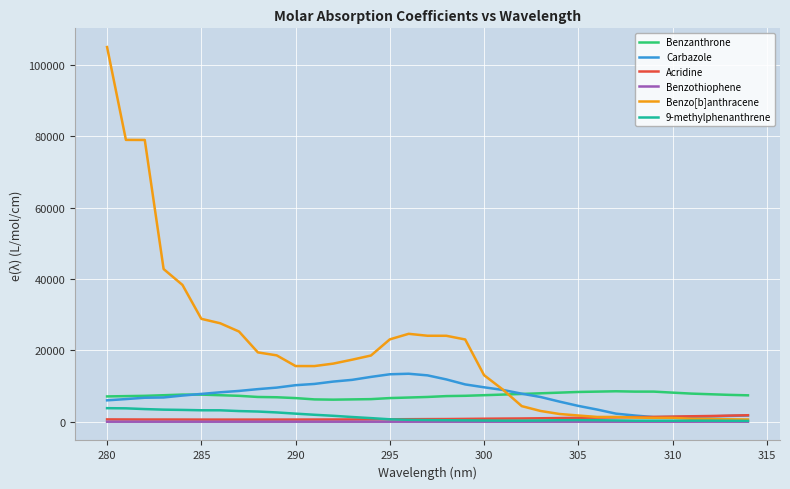

What is the sum of all Benzothiophene values?

17